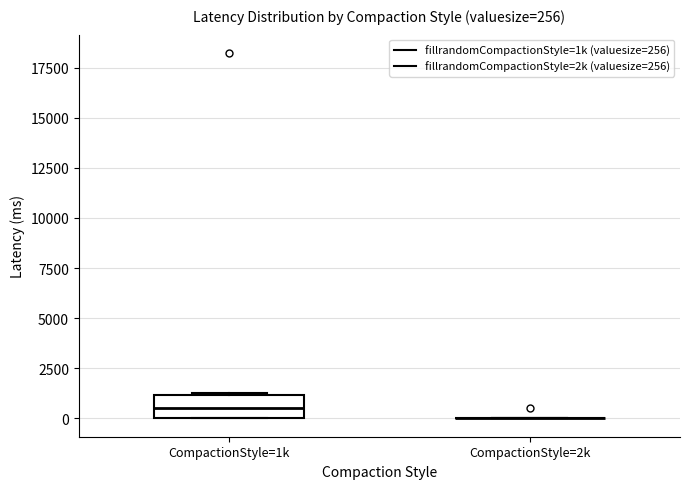

Comparing the boxes themselves (not the whiskers), which one is the tallest?

CompactionStyle=1k